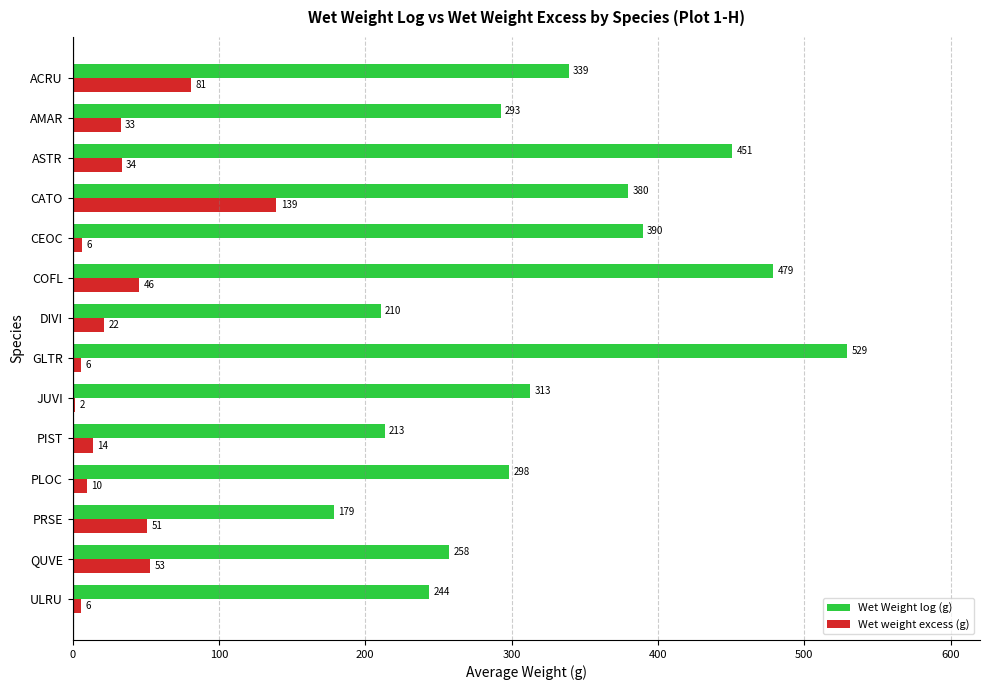

Which series has the widest spread of values?

Wet Weight log (g)